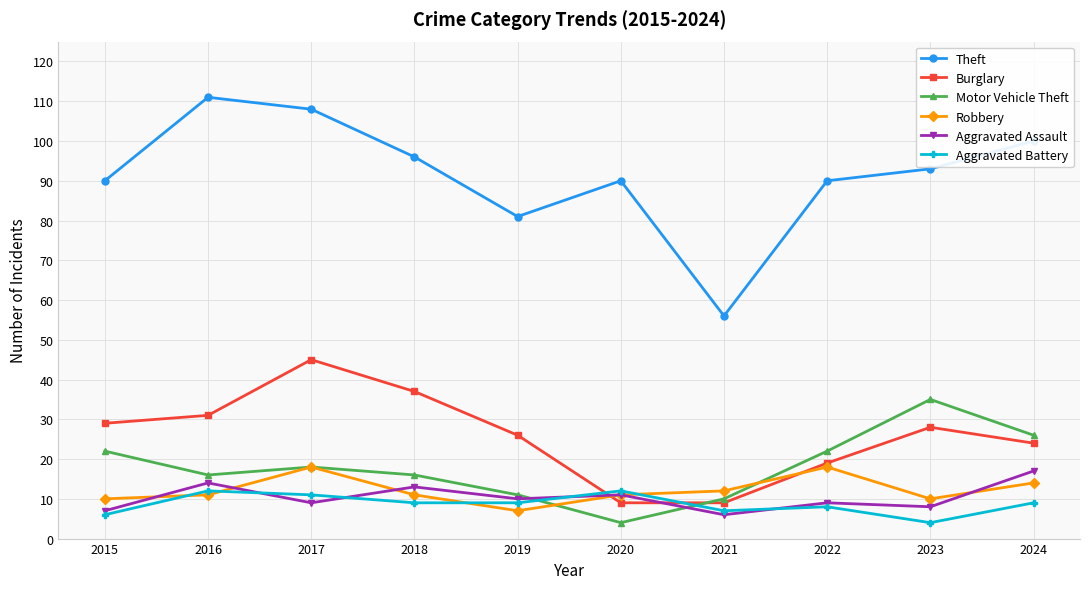

Where is the first local maximum for Motor Vehicle Theft?

2017